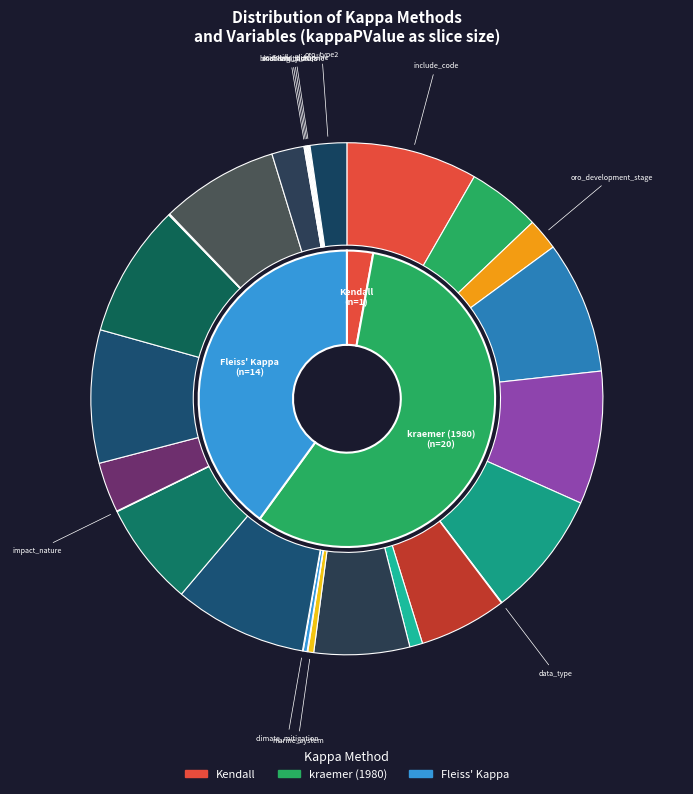

Combined, do scientific_discipline and include_code account for over 50%?

No